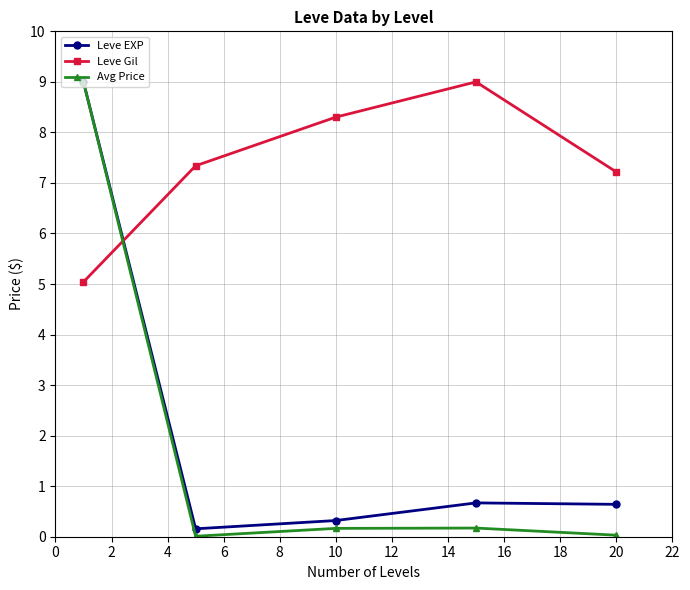

Which series has the largest range (max minus min)?

Avg Price